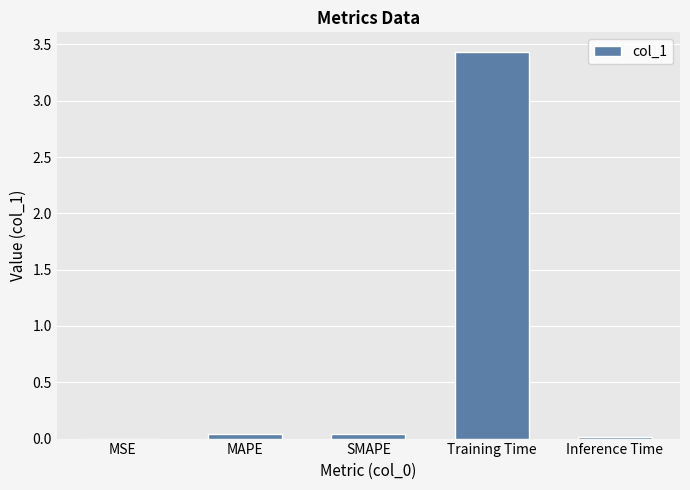

The value at MSE is 0.0. True or false?

True